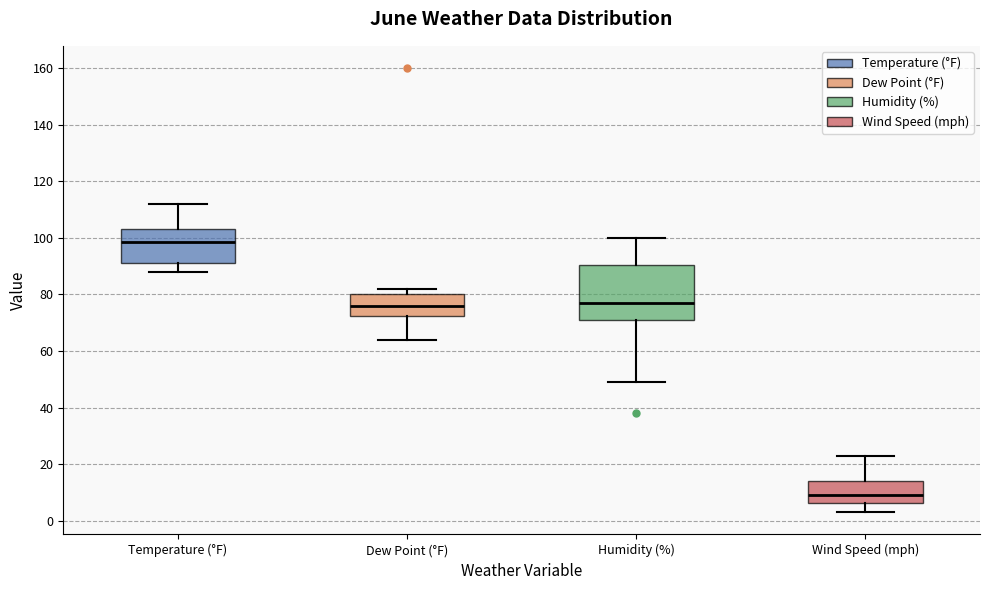

Which box is the tallest, from its lower edge to its upper edge?

Humidity (%)